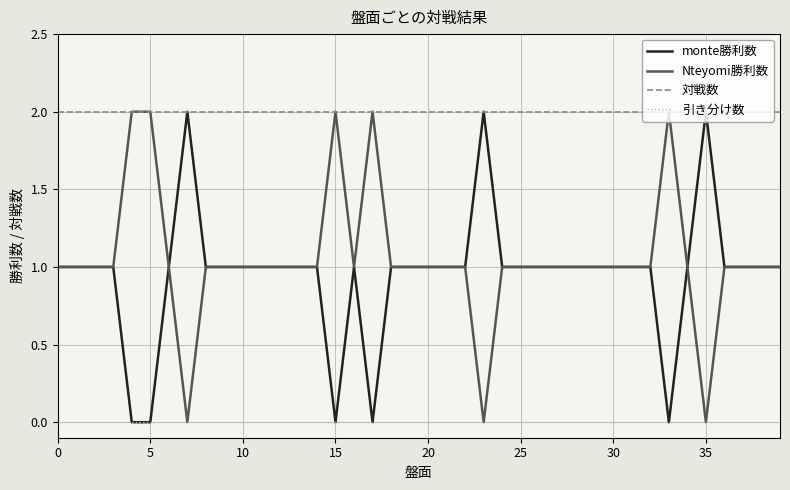

True or false: 対戦数 and 引き分け数 intersect in this chart.

False